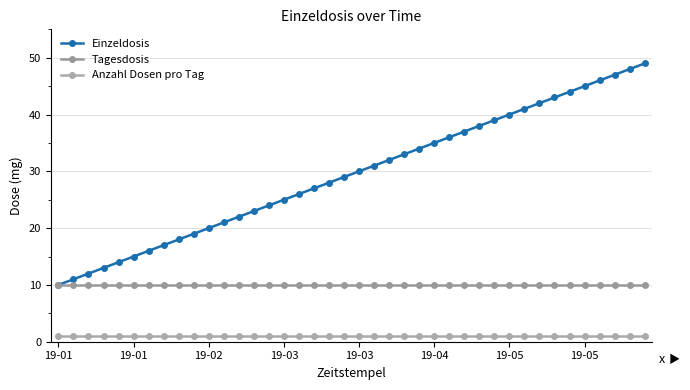

How many lines are shown in the chart?

3